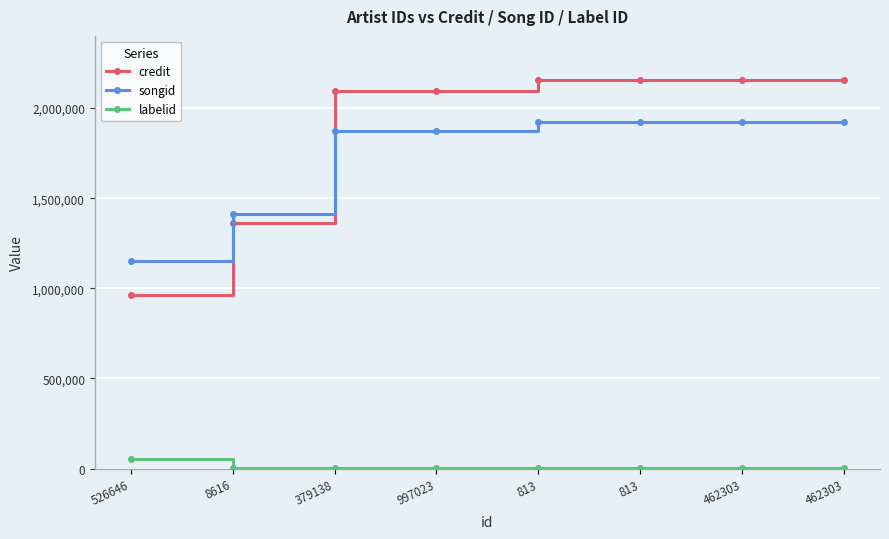

Does the chart have visible grid lines?

Yes